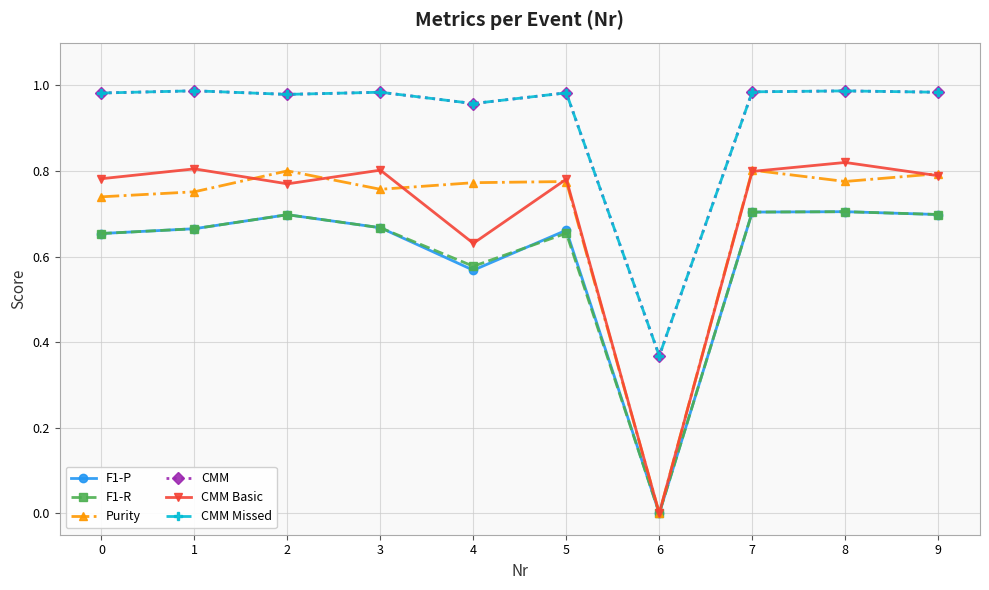

Does the chart have visible grid lines?

Yes